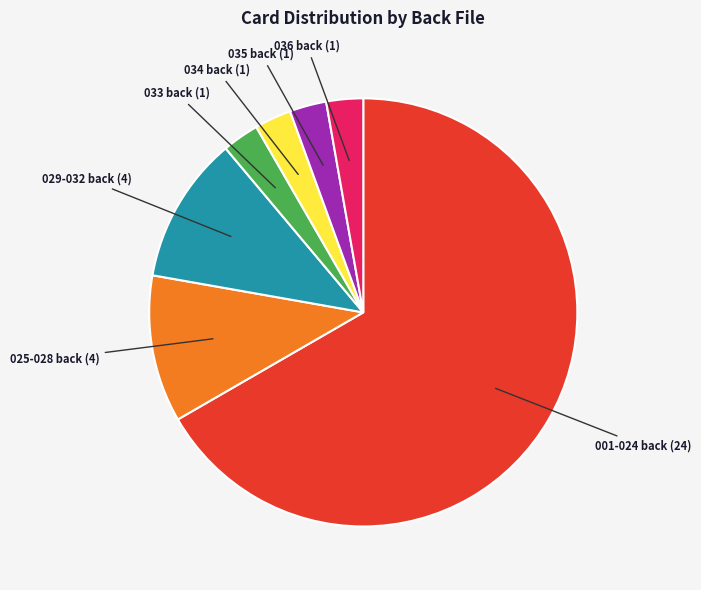

Count the number of slices in the pie.

7